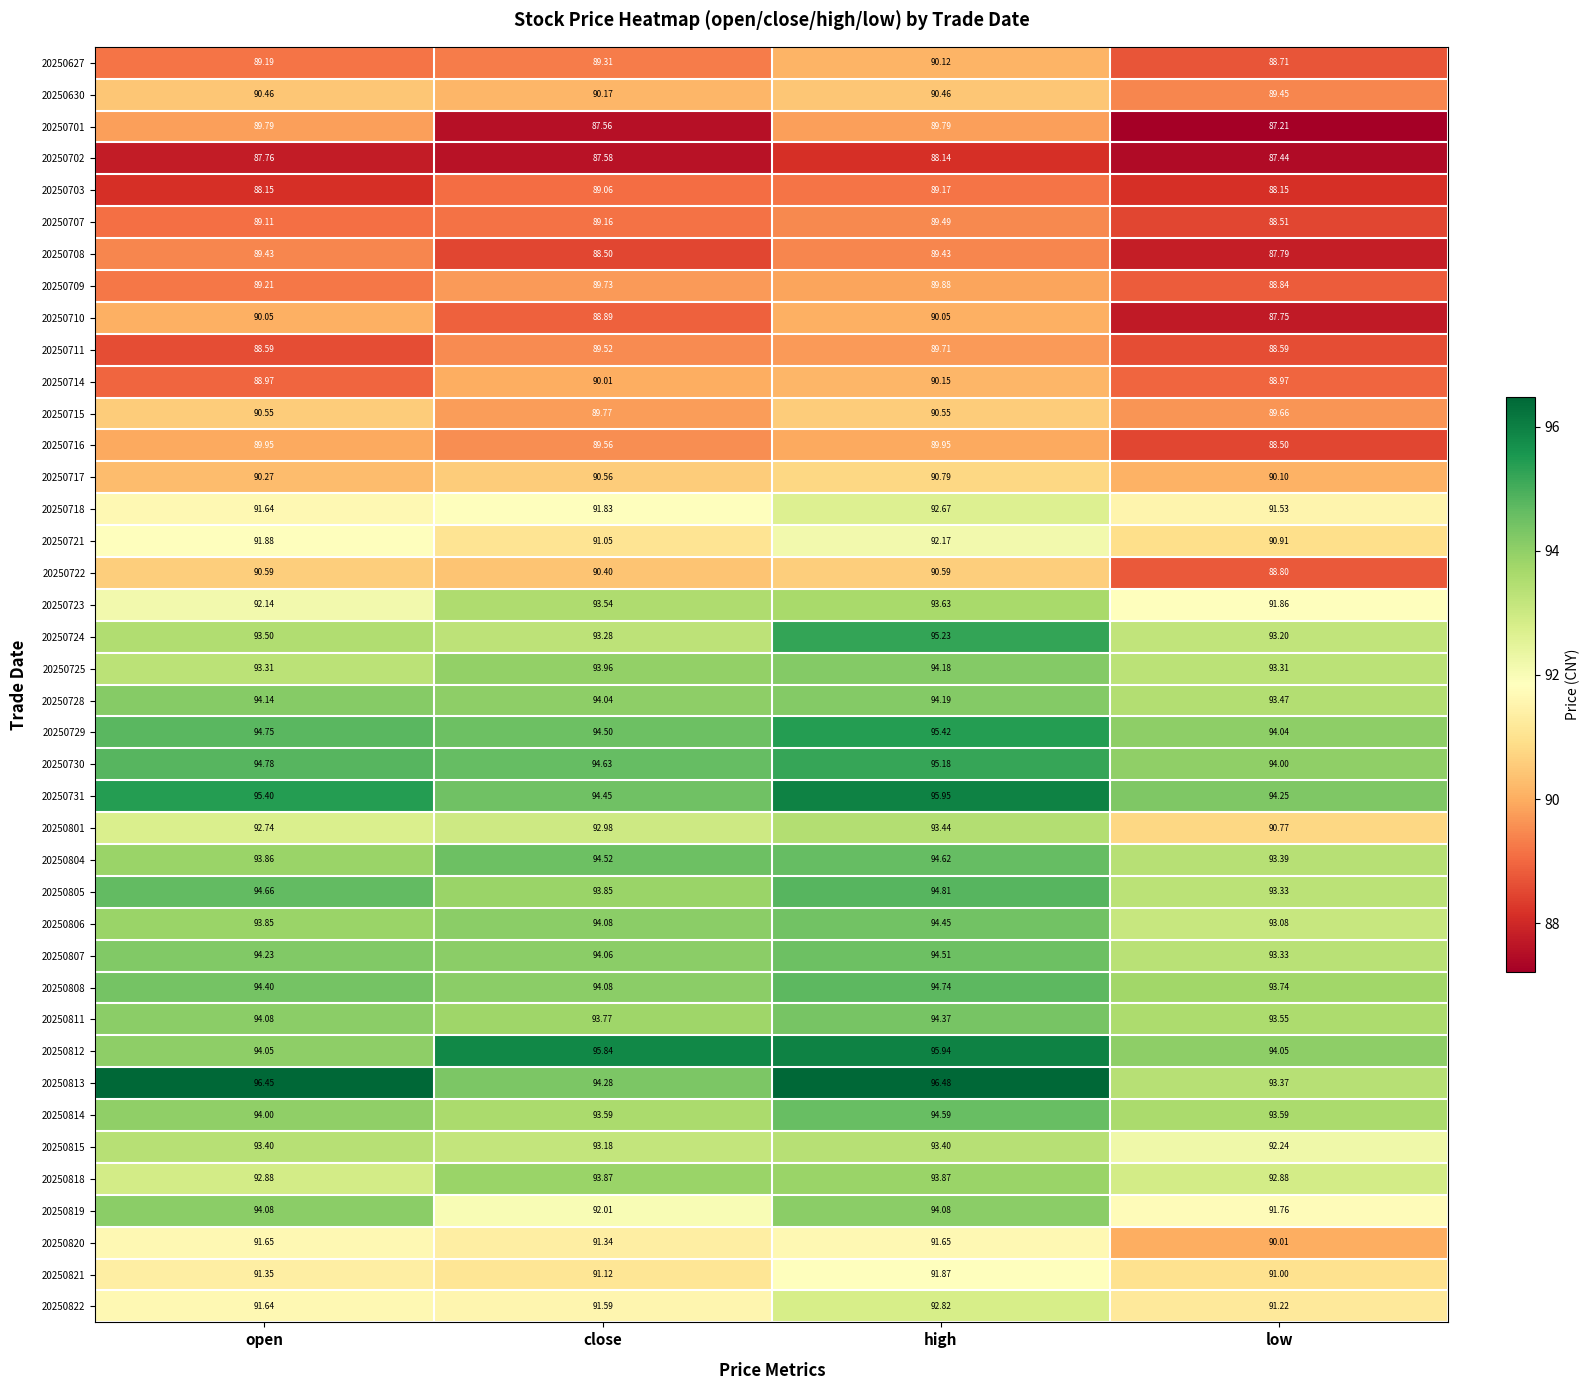

At which label does 20250701 reach its minimum?

low